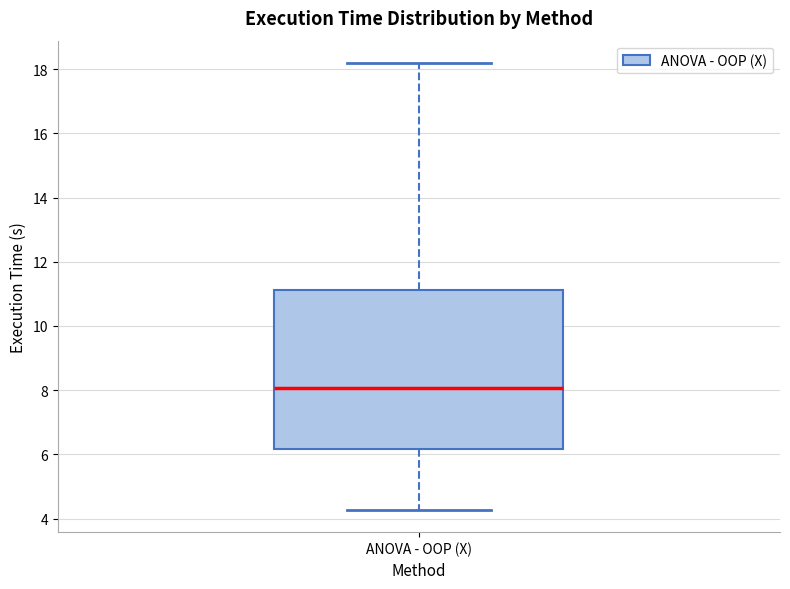

Read this box plot against the y-axis: the position of the median line, the range covered by the box, and the ends of both whiskers. The values are not printed on the chart, so give them approximately, as read against the axis.

median 8.0, box 6.2 to 11.2, whiskers 4.2 to 18.2